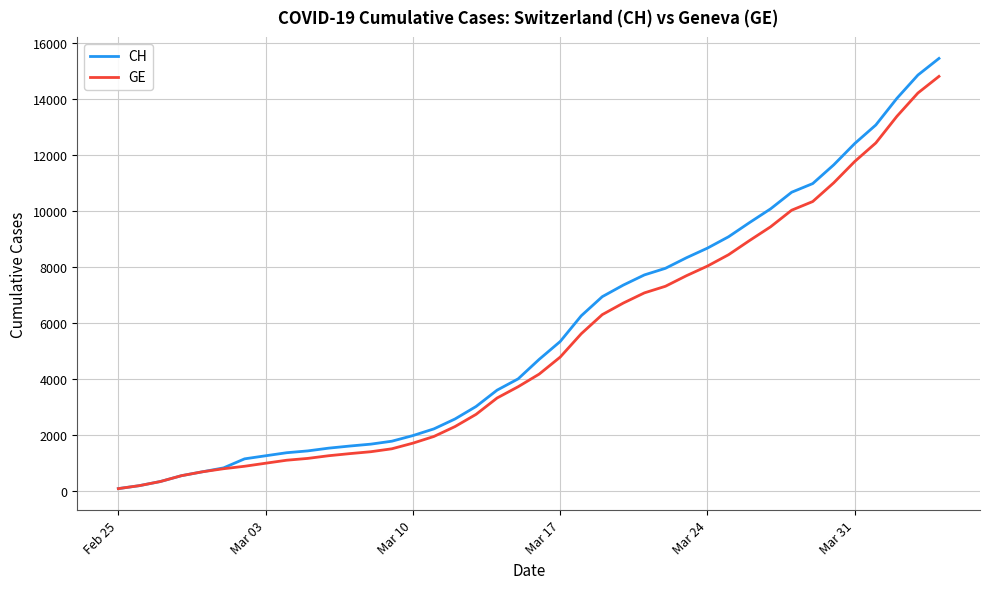

Which series has the widest spread of values?

CH